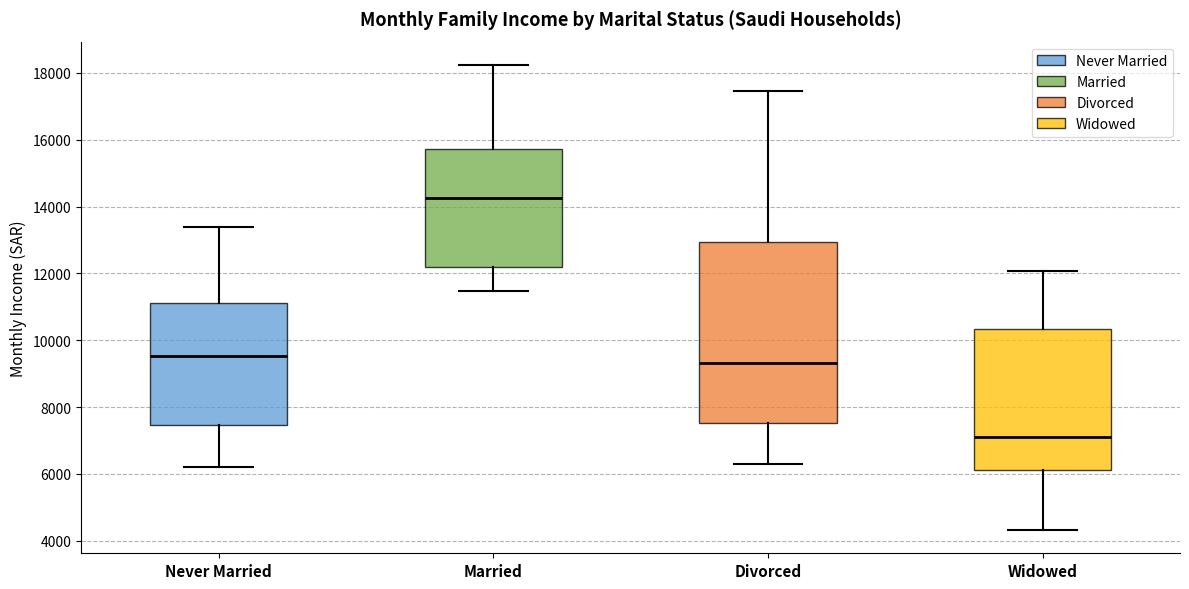

Which box is the tallest, from its lower edge to its upper edge?

Divorced